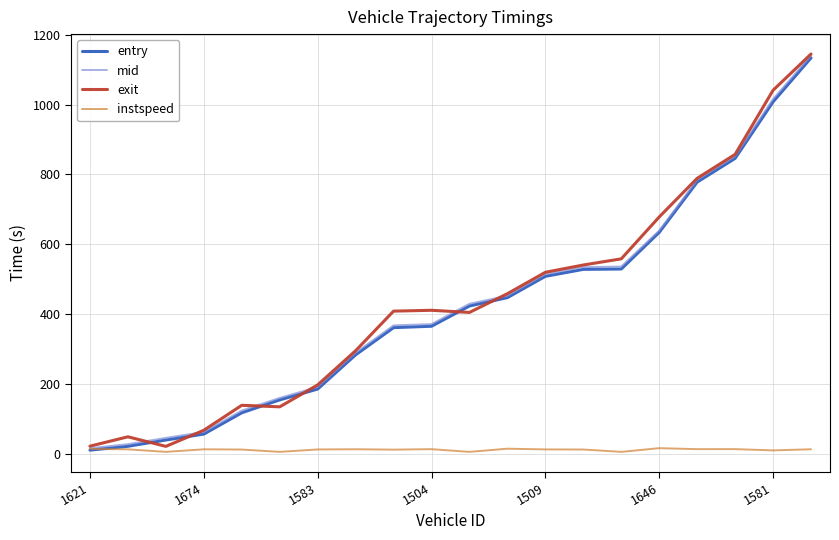

What is the maximum value shown in the chart?

1145.0